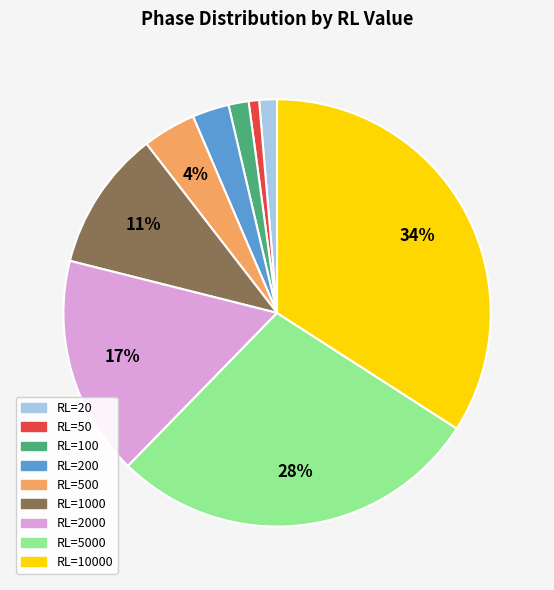

What is the largest slice in the pie chart?

RL=10000